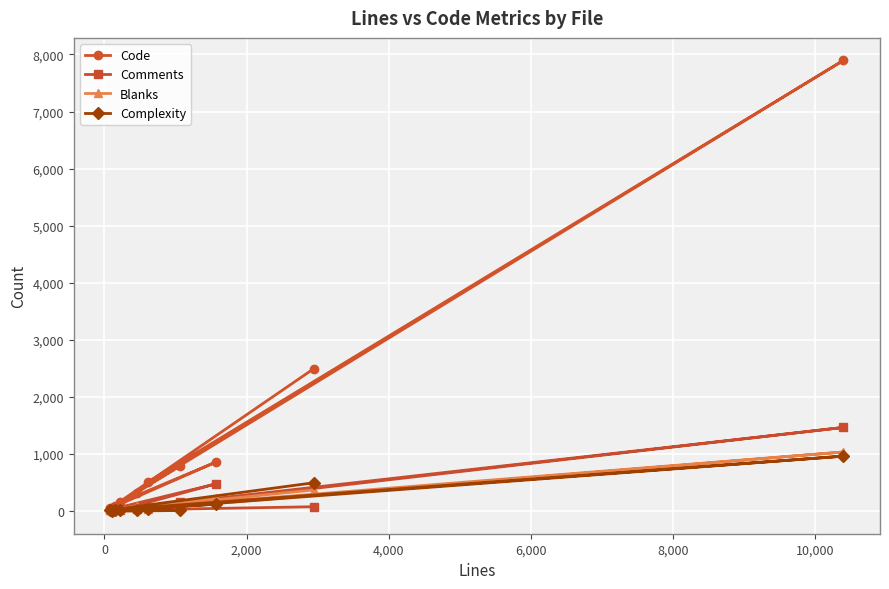

How many interior local peaks does the Code series have?

3